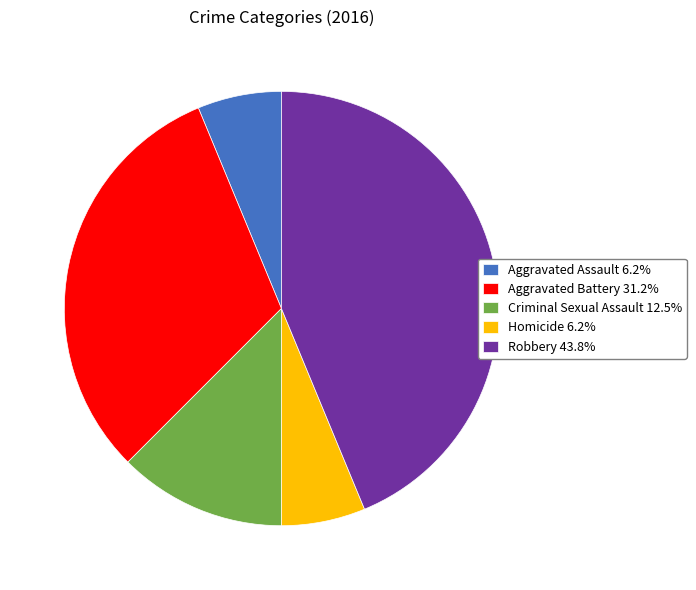

Approximately how many times larger is the value at Robbery compared to Criminal Sexual Assault?

3.5